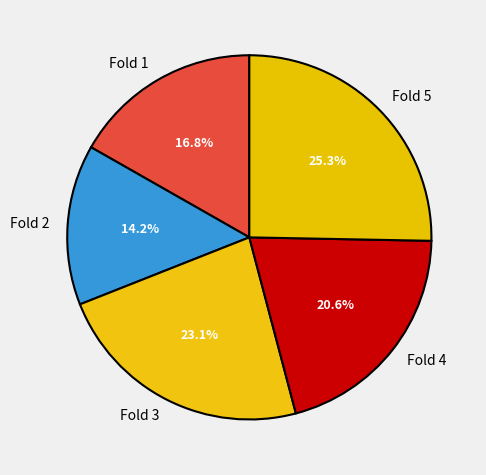

What portion of the pie excludes Fold 5?

74.7%